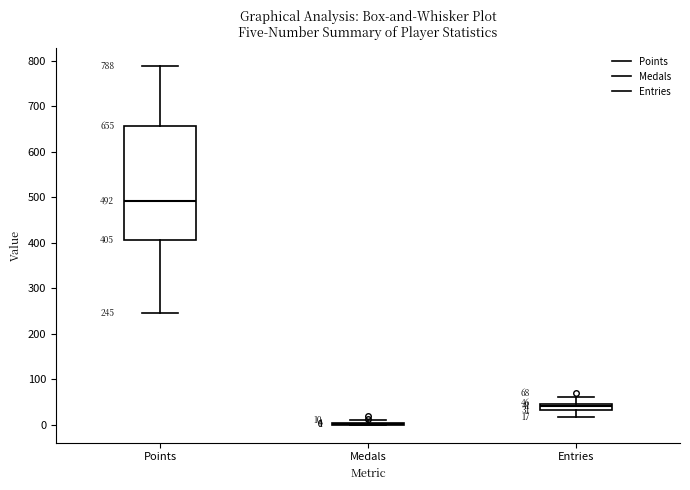

Which box is the tallest, from its lower edge to its upper edge?

Points